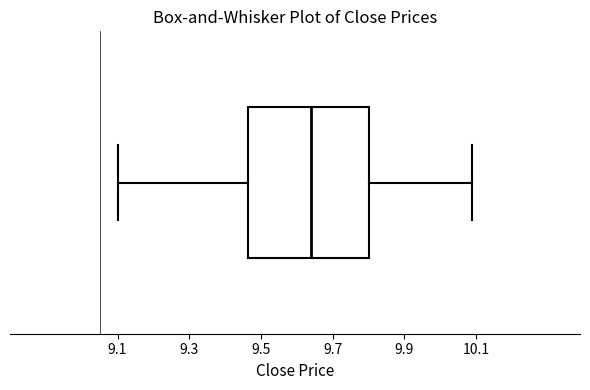

Where does the median line of the box sit on the x-axis? The values are not printed on the chart, so give them approximately, as read against the axis.

9.64